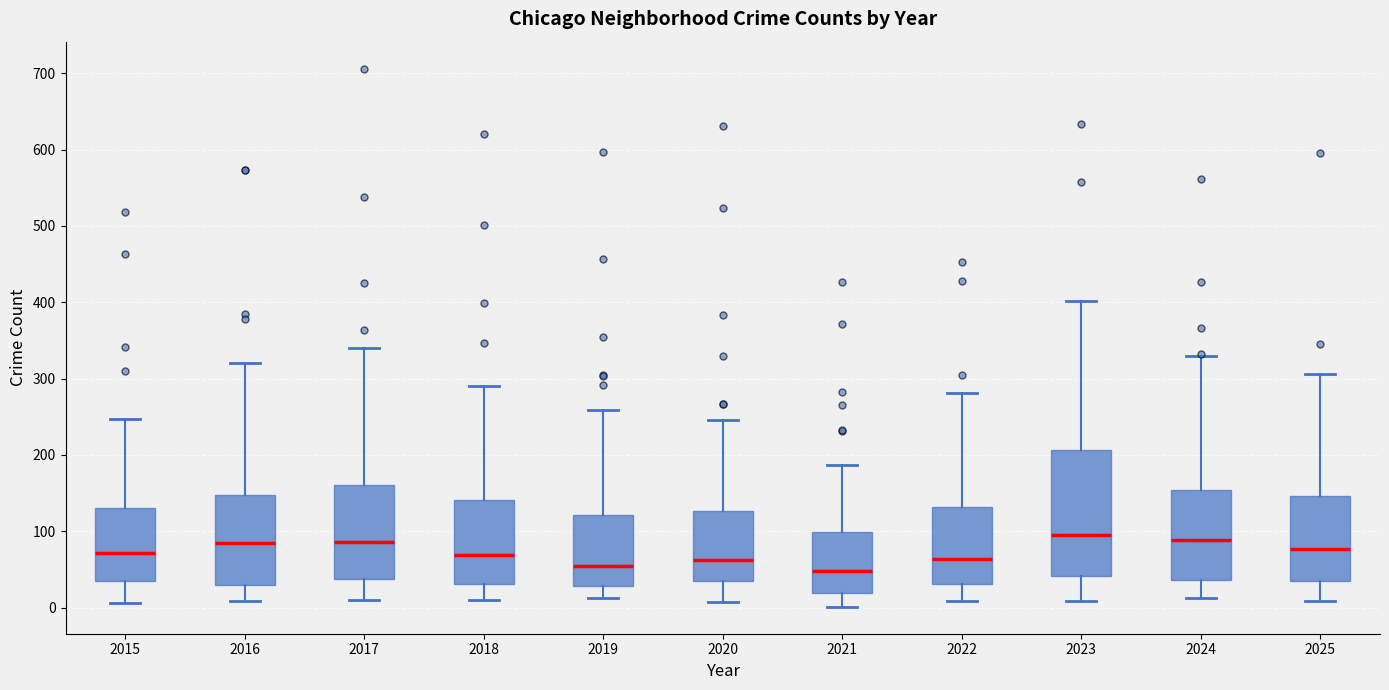

Reading left to right, read every box against the y-axis: the position of its median line, the range the box covers, and the ends of its whiskers. The values are not printed on the chart, so give them approximately, as read against the axis.

2015: median 70, box 30 to 130, whiskers 10 to 250
2016: median 80, box 30 to 150, whiskers 10 to 320
2017: median 90, box 40 to 160, whiskers 10 to 340
2018: median 70, box 30 to 140, whiskers 10 to 290
2019: median 50, box 30 to 120, whiskers 10 to 260
2020: median 60, box 40 to 130, whiskers 10 to 250
2021: median 50, box 20 to 100, whiskers 0 to 190
2022: median 60, box 30 to 130, whiskers 10 to 280
2023: median 100, box 40 to 210, whiskers 10 to 400
2024: median 90, box 40 to 150, whiskers 10 to 330
2025: median 80, box 30 to 150, whiskers 10 to 310